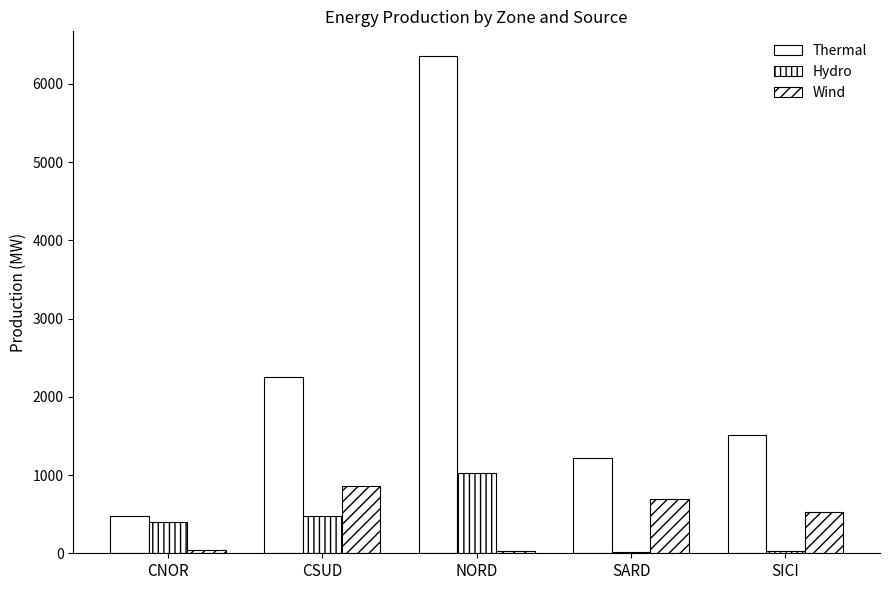

Does the chart contain stacked bars?

No